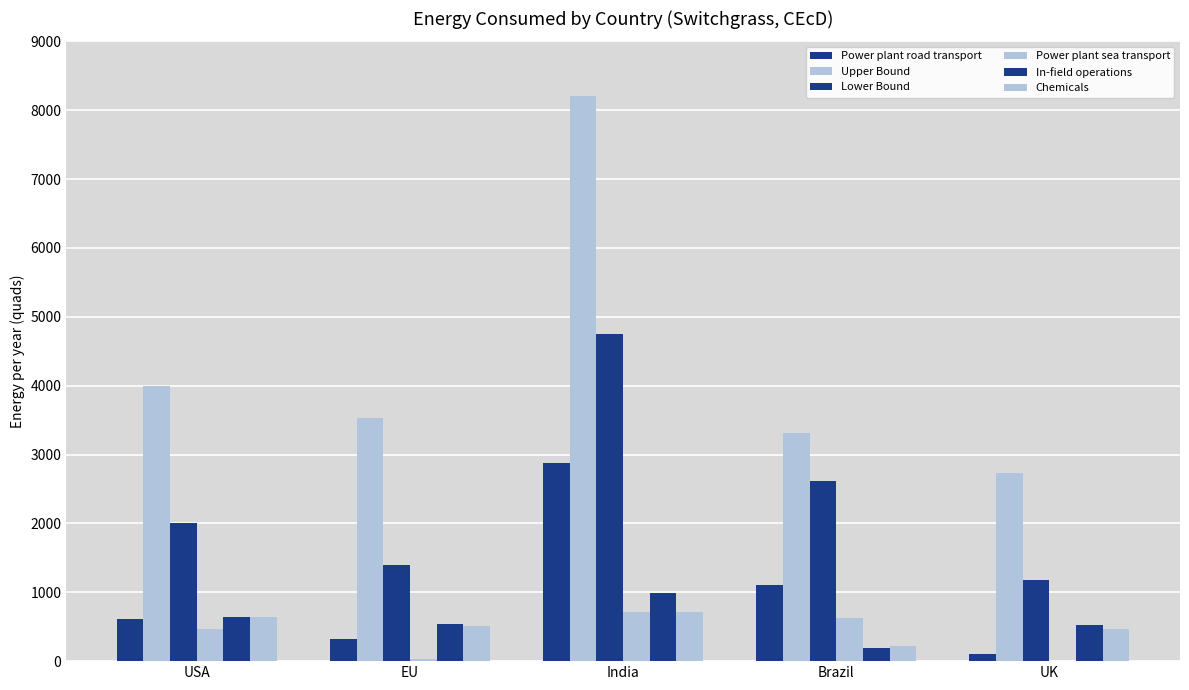

At how many categories does at least one series exceed 626?

5